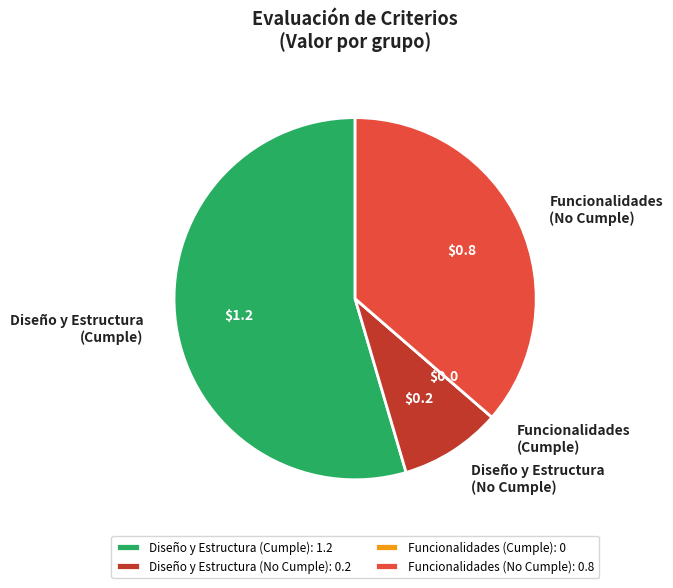

Does Diseño y Estructura (Cumple) account for over 50% of the chart?

Yes